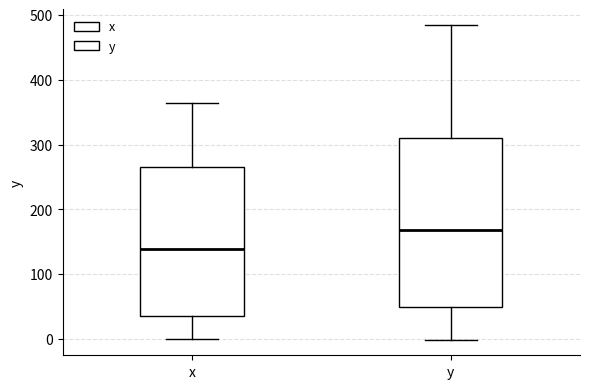

Reading left to right, read every box against the y-axis: the position of its median line, the range the box covers, and the ends of its whiskers. The values are not printed on the chart, so give them approximately, as read against the axis.

x: median 140, box 40 to 270, whiskers 0 to 360
y: median 170, box 50 to 310, whiskers 0 to 480